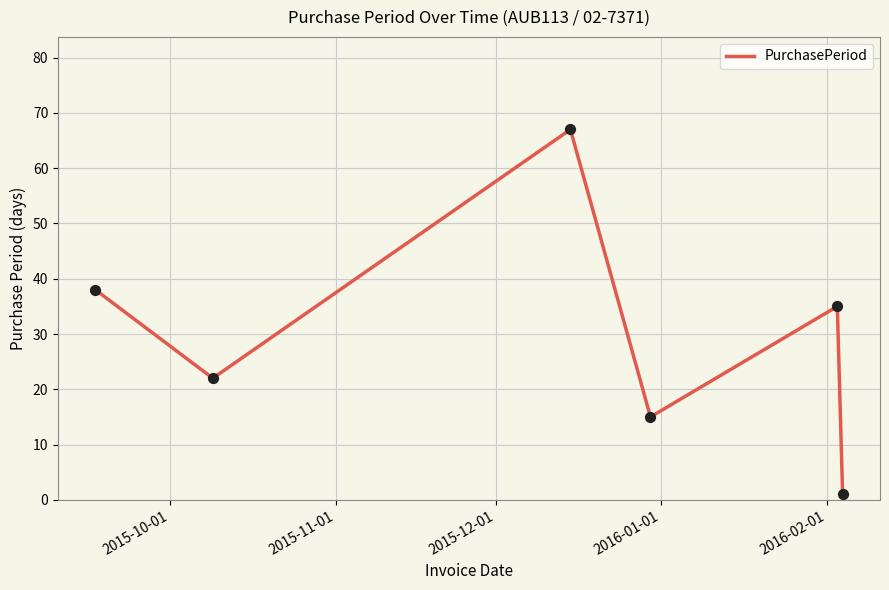

What is the sum of all values?

178